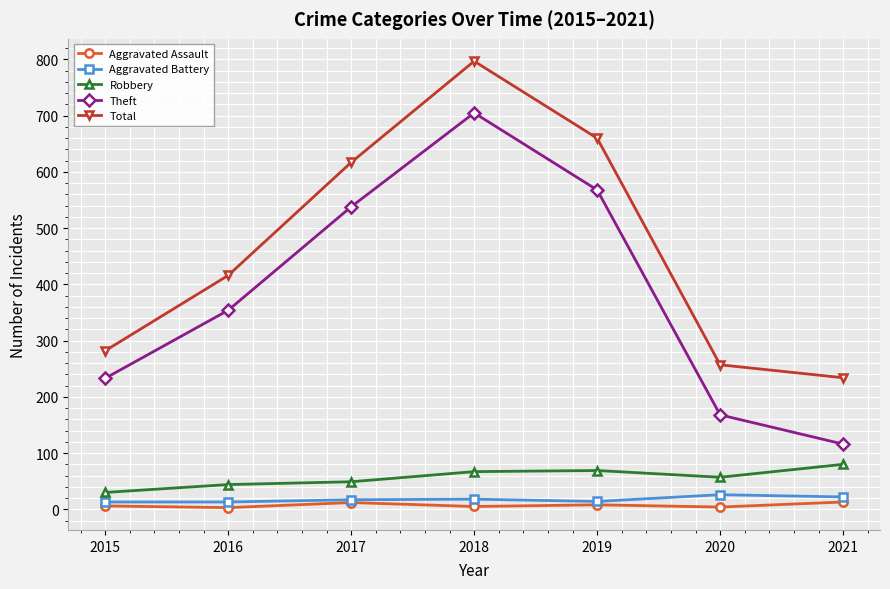

Is the value of Aggravated Battery at 2016 greater than the value of Aggravated Assault at 2020?

Yes